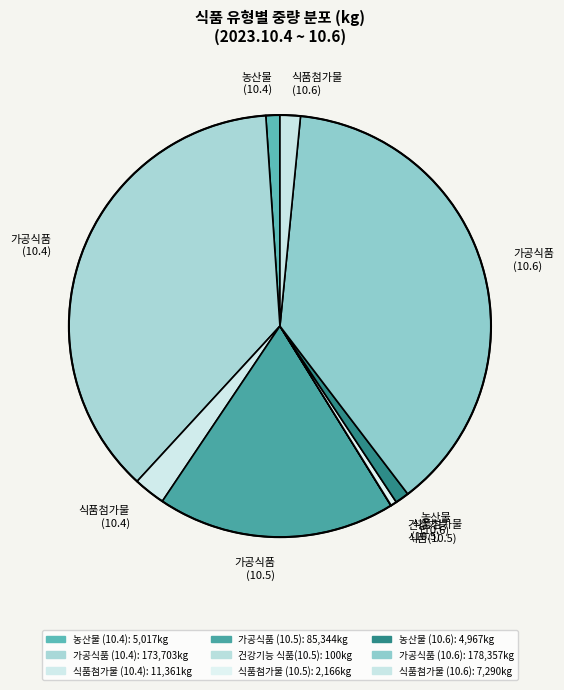

Does any single category account for the majority?

No